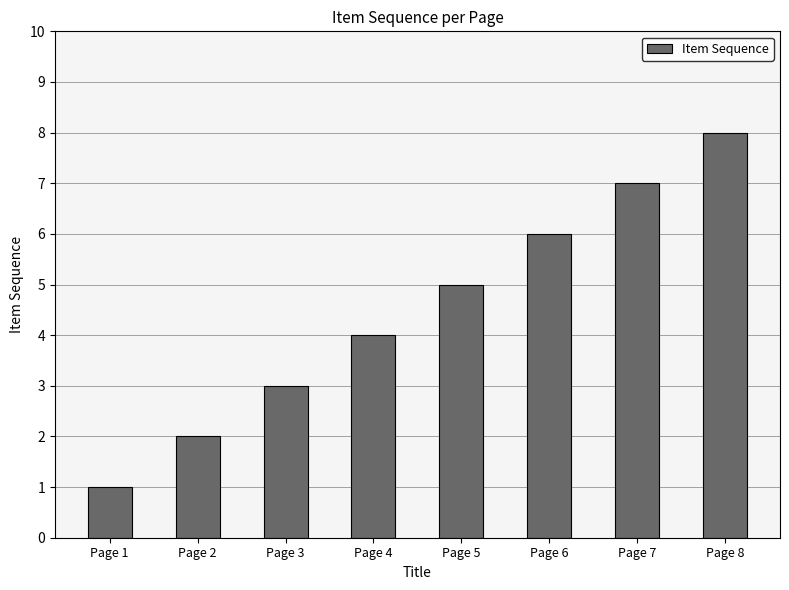

True or false: the data shows 2 at Page 1.

False